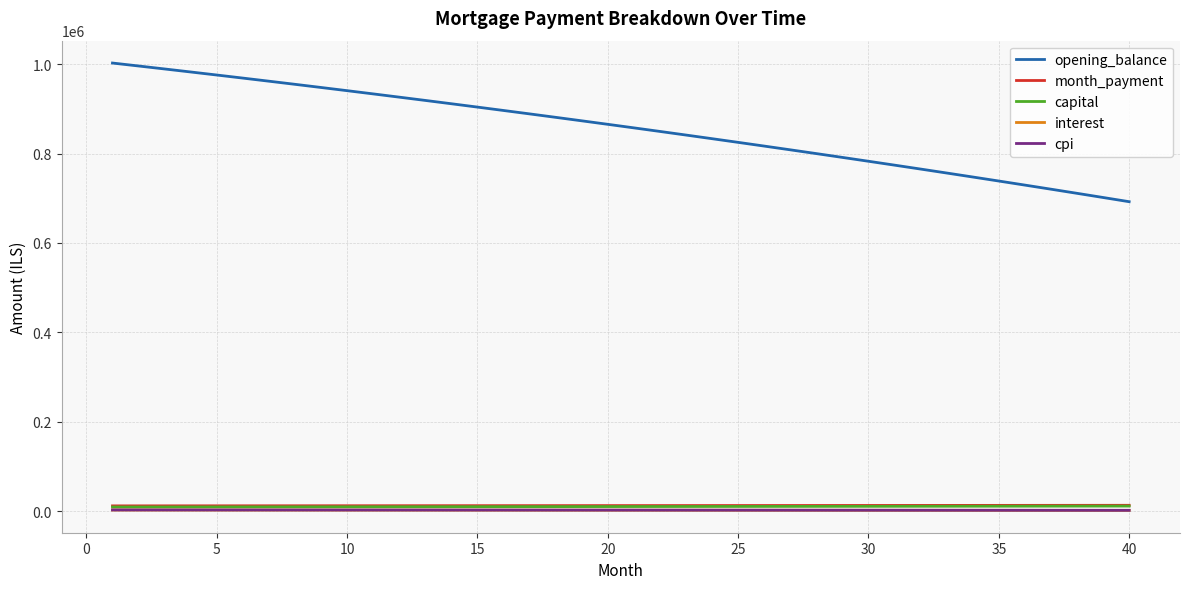

True or false: opening_balance and month_payment intersect in this chart.

False